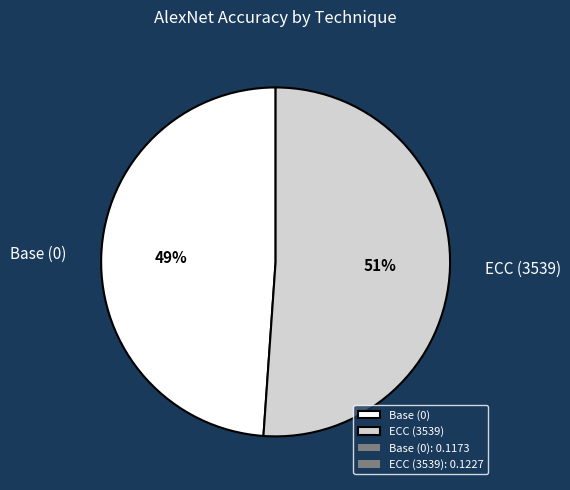

To the nearest percent, what is the combined percentage of Base (0) and ECC (3539)?

100%